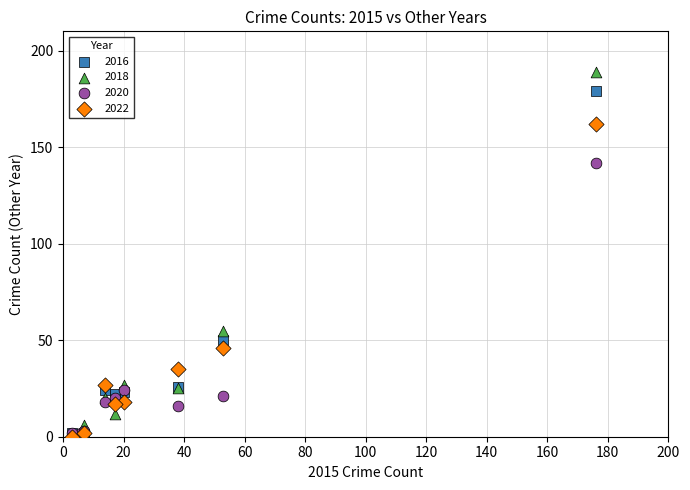

Which series contains the highest Y value?

2018